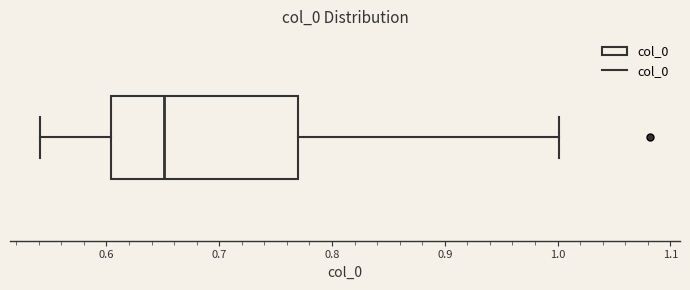

Transcribe this box plot: give where the median line is, the range the box spans, and where the two whiskers end, as read against the x-axis. The values are not printed on the chart, so give them approximately, as read against the axis.

median 0.65, box 0.60 to 0.77, whiskers 0.54 to 1.00